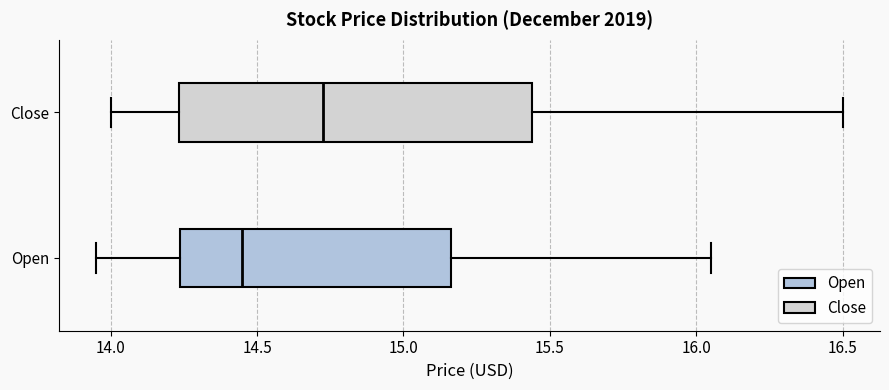

Reading bottom to top, transcribe this box plot: for each box, give where its median line is, the range the box spans, and where its two whiskers end, as read against the x-axis. The values are not printed on the chart, so give them approximately, as read against the axis.

Open: median 14.45, box 14.25 to 15.15, whiskers 13.95 to 16.05
Close: median 14.75, box 14.25 to 15.45, whiskers 14.00 to 16.50